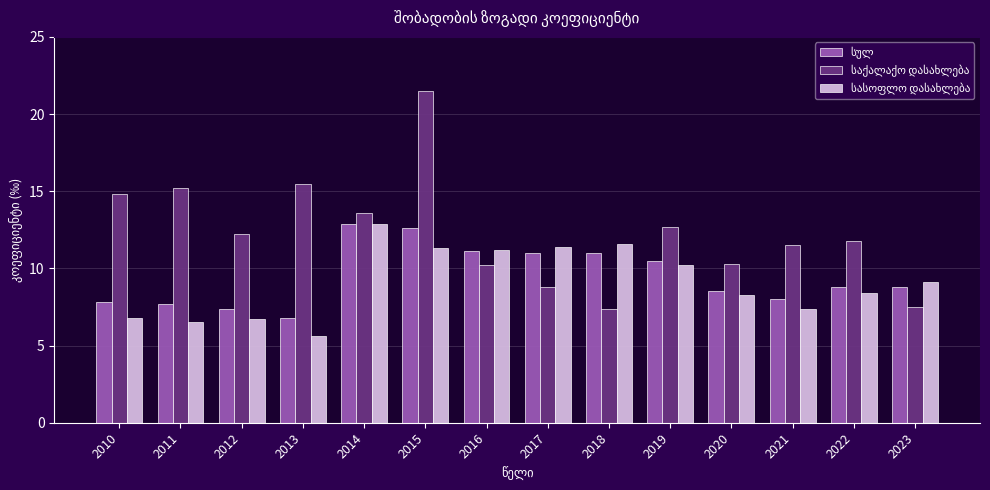

What is the total value across all series at 2015?

45.4